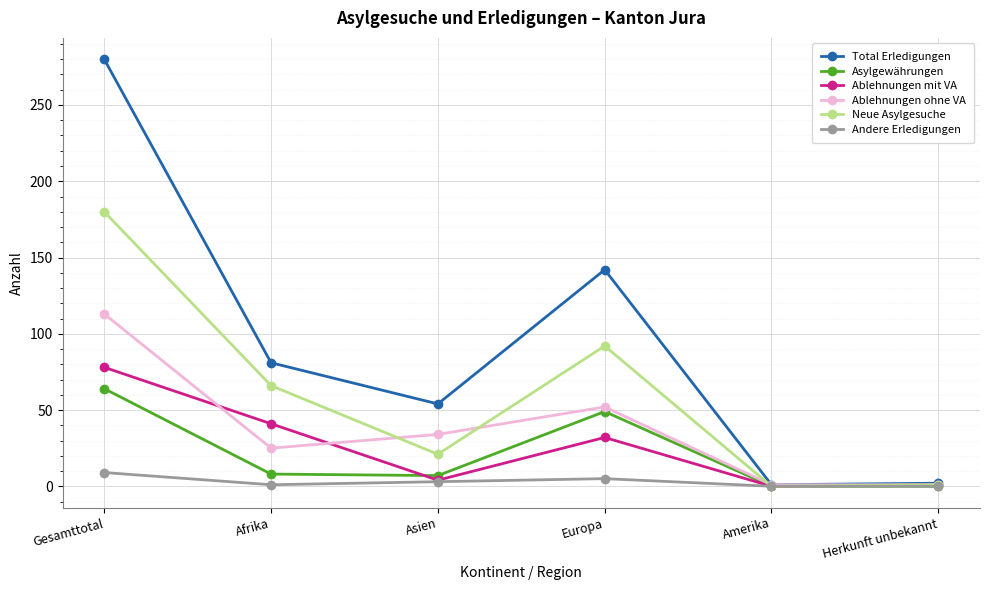

The value of Ablehnungen ohne VA at Afrika is 25. True or false?

True